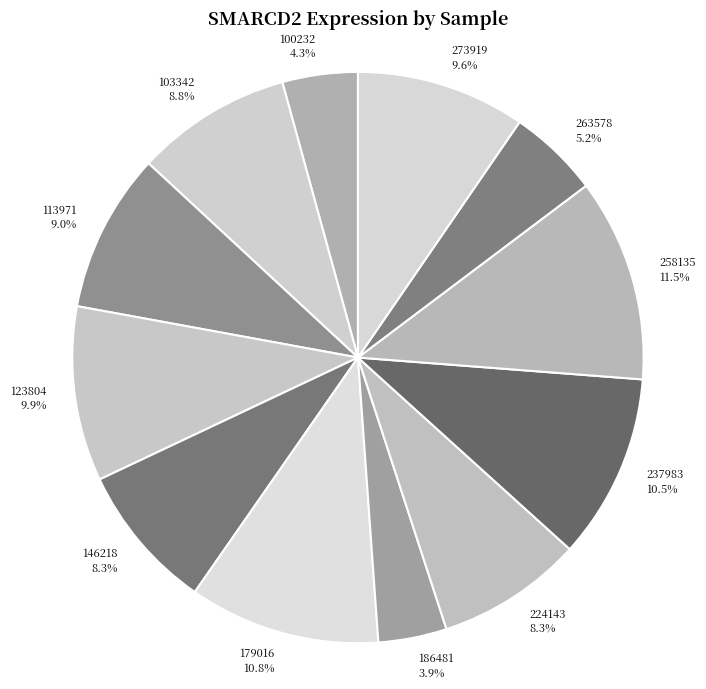

To the nearest percent, what is the combined percentage of 146218 and 237983?

19%